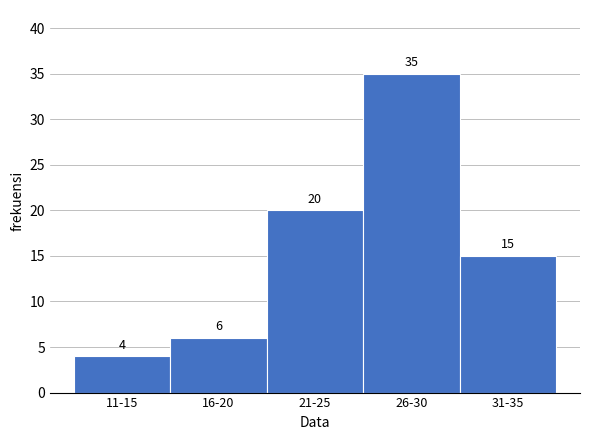

Reading right to left, extract all data points from this chart.

31-35=15	26-30=35	21-25=20	16-20=6	11-15=4